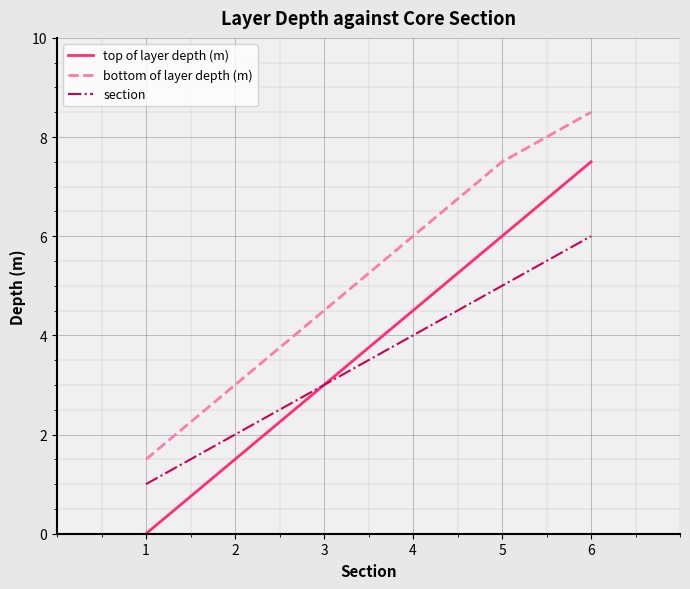

What is the difference between the maximum and minimum values in the bottom of layer depth (m) series?

7.0